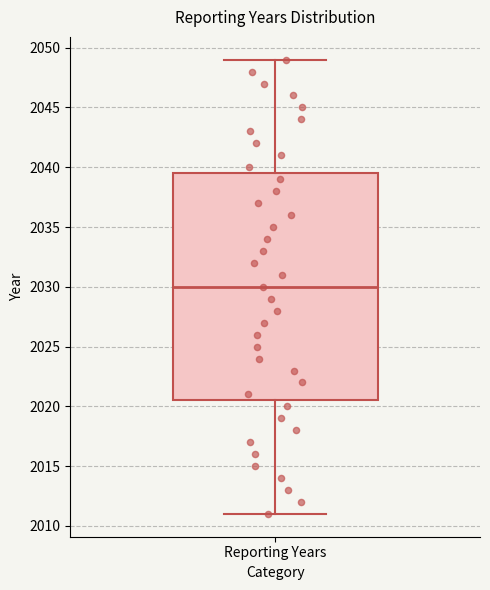

Where is the upper edge of the box for Reporting Years on the y-axis? The values are not printed on the chart, so give them approximately, as read against the axis.

2039.5